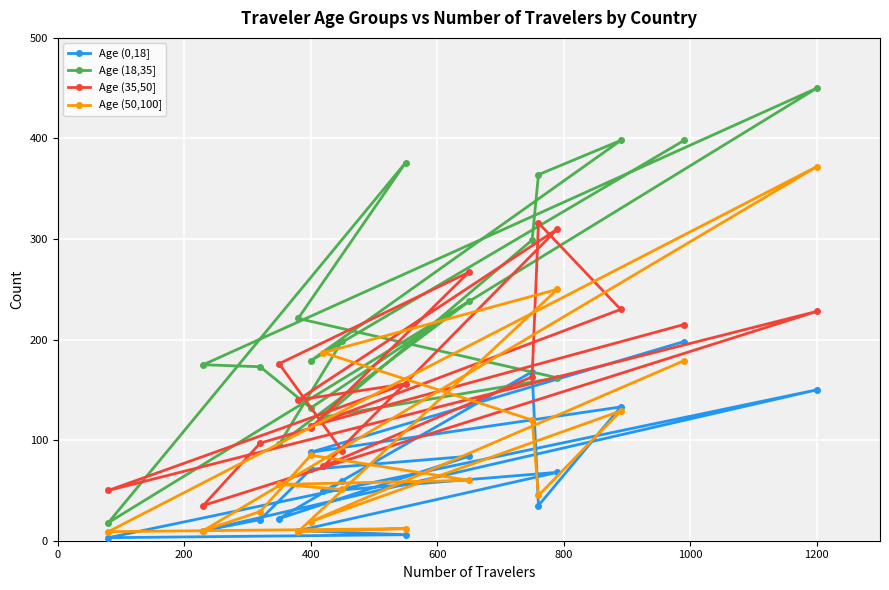

Which series has the largest total across all categories?

Age (18,35]